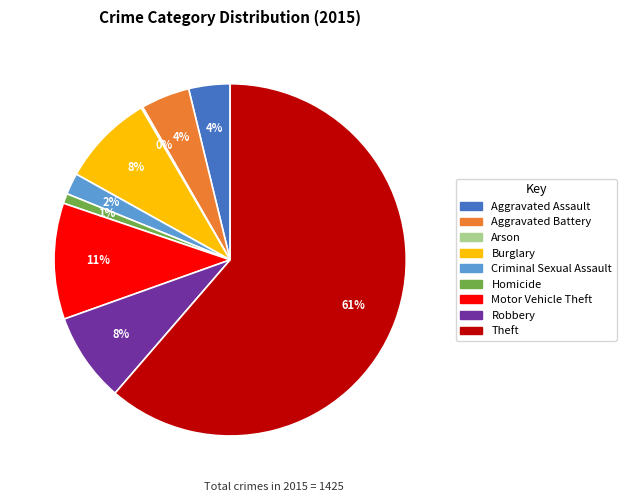

Does any single category account for the majority?

Yes